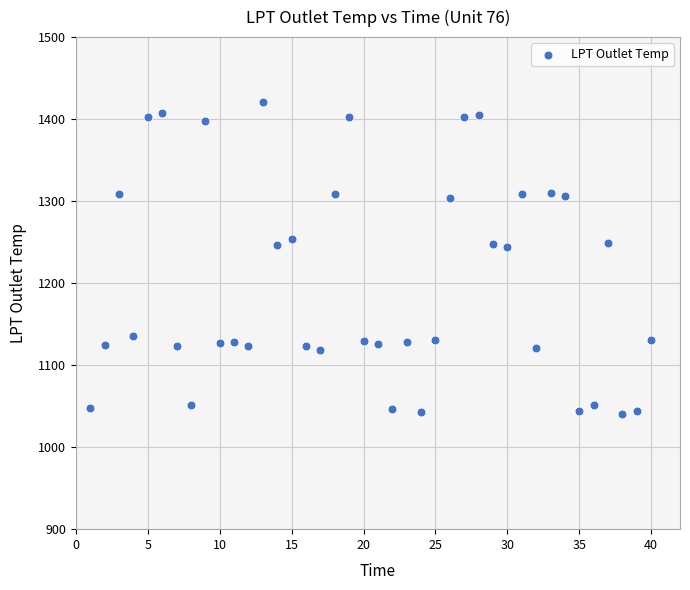

What is the range of Y values (max minus min)?

380.9